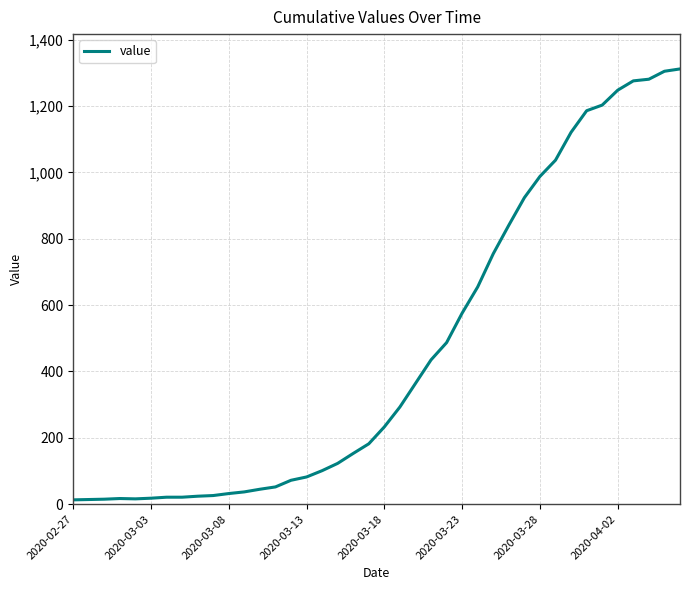

What is the maximum value shown in the chart?

1312